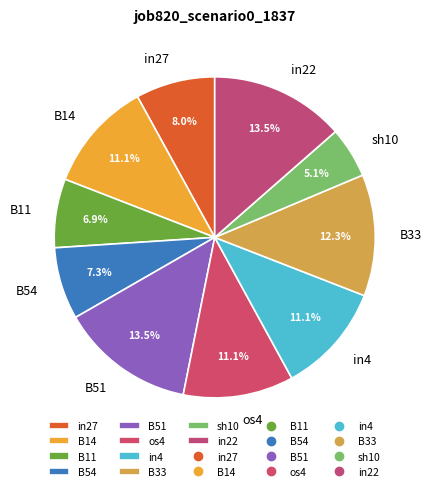

To the nearest percent, what portion does in4 represent?

11%